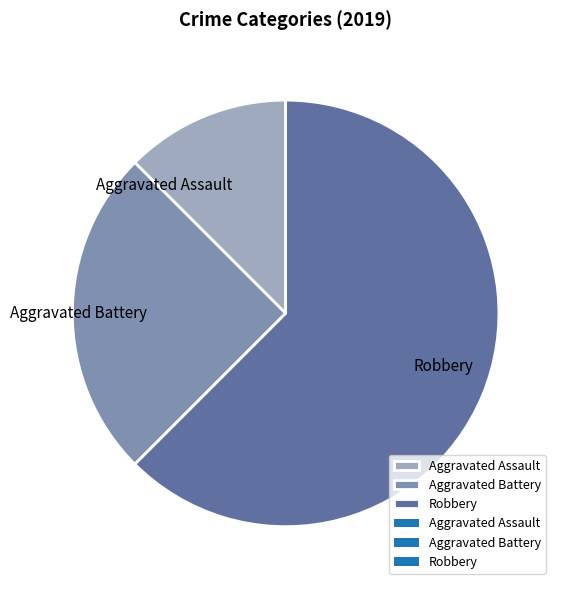

Which category has the smallest portion of the pie?

Aggravated Assault